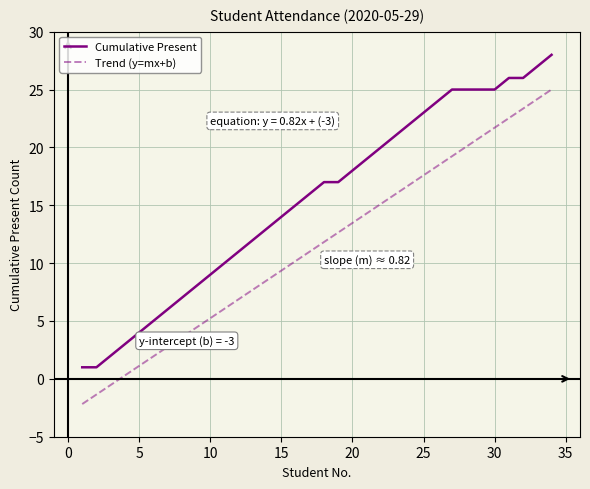

List the series in order of their overall mean, lowest first.

Trend (y=mx+b), Cumulative Present